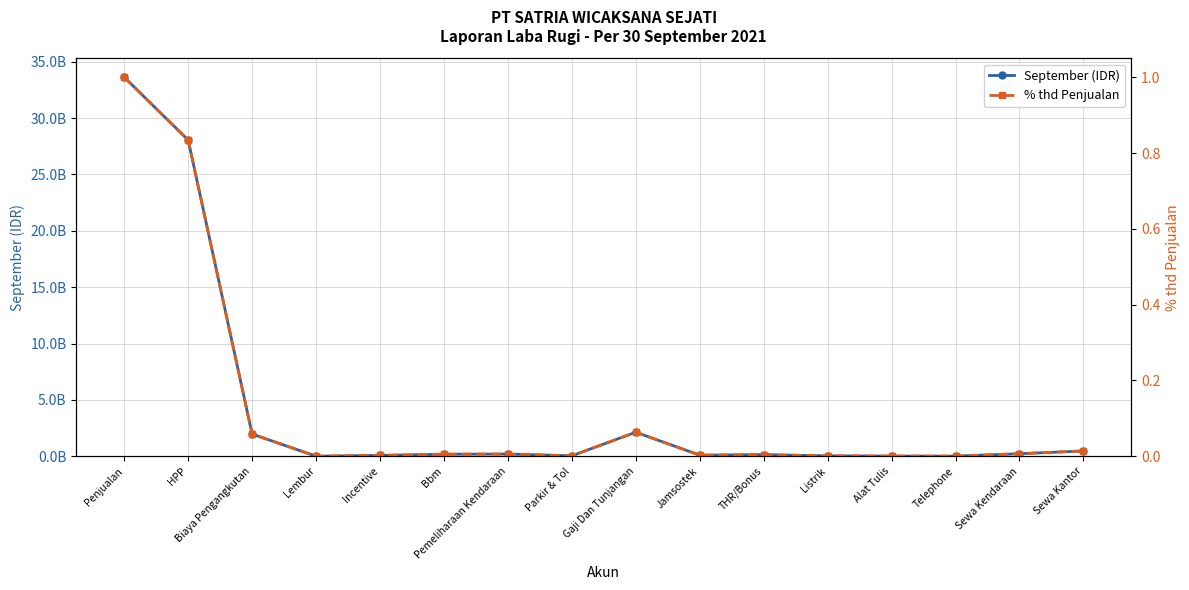

Between Sewa Kantor and Listrik, which is larger?

Sewa Kantor